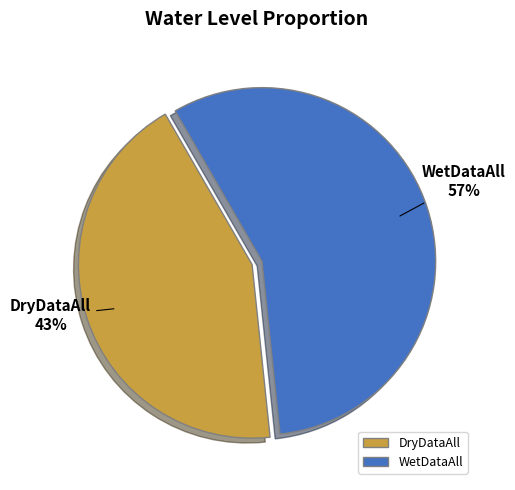

Is the sum of WetDataAll and DryDataAll greater than half?

Yes